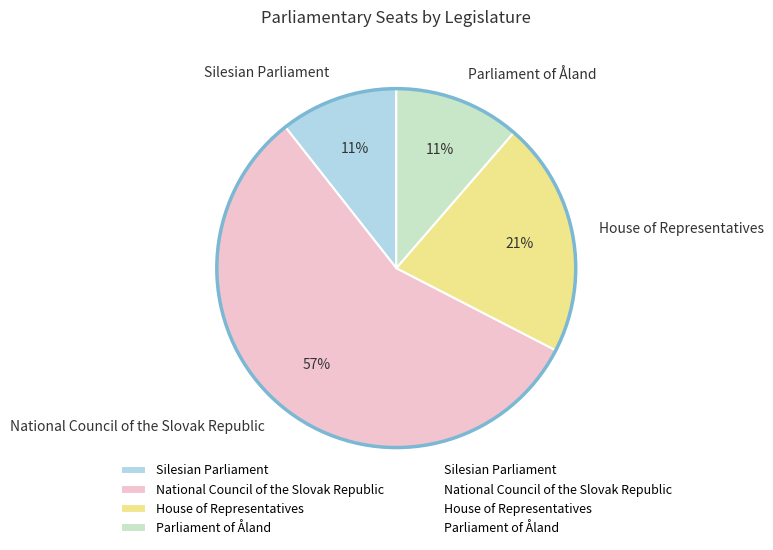

To the nearest percent, what portion does Silesian Parliament represent?

11%